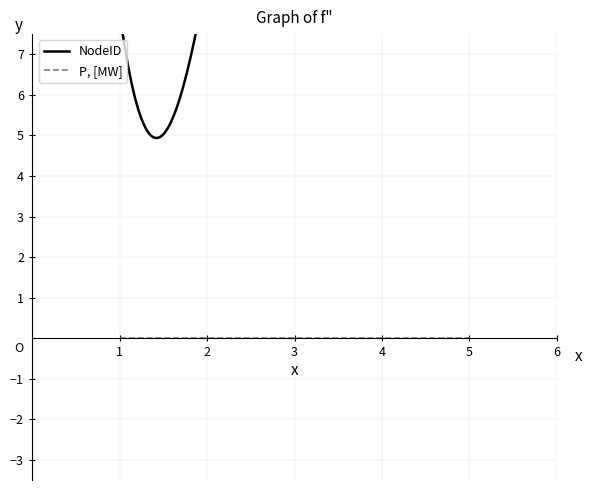

Which series has the largest total across all categories?

NodeID